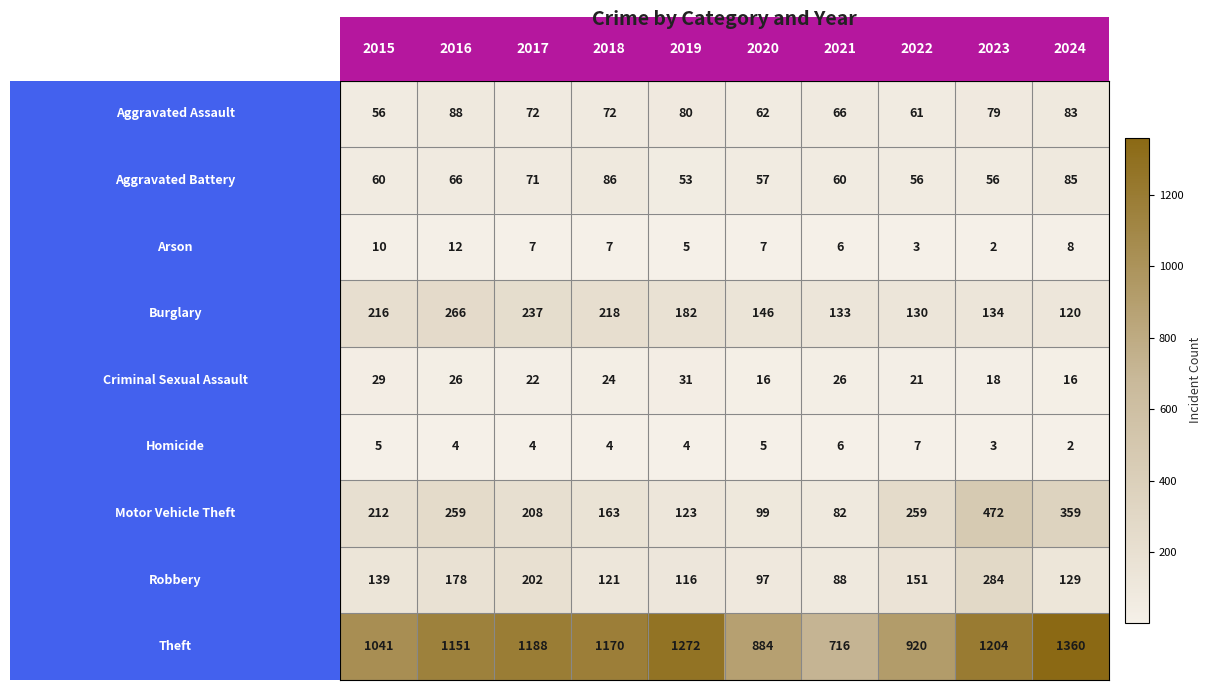

How many categories are shown in the chart?

10